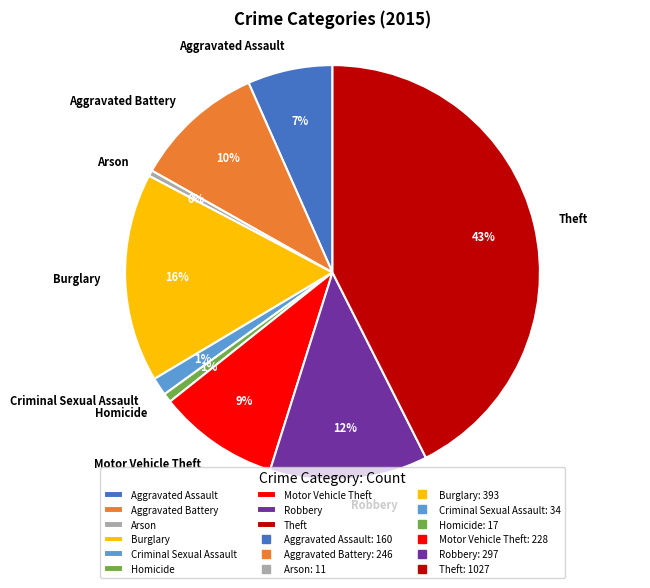

Between Theft and Aggravated Battery, which is larger?

Theft